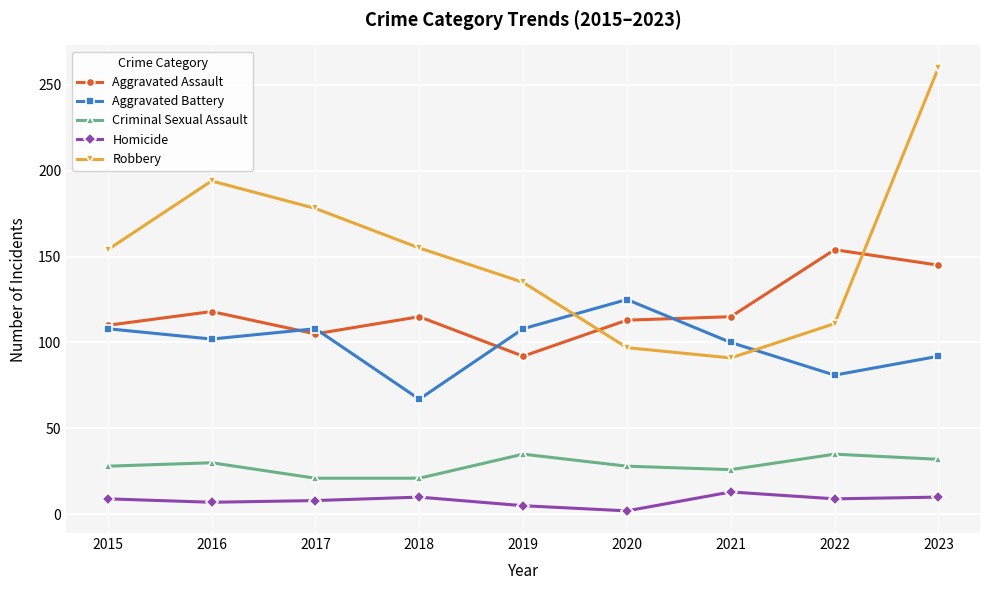

Is it true that Aggravated Assault equals 50 at 2017?

False